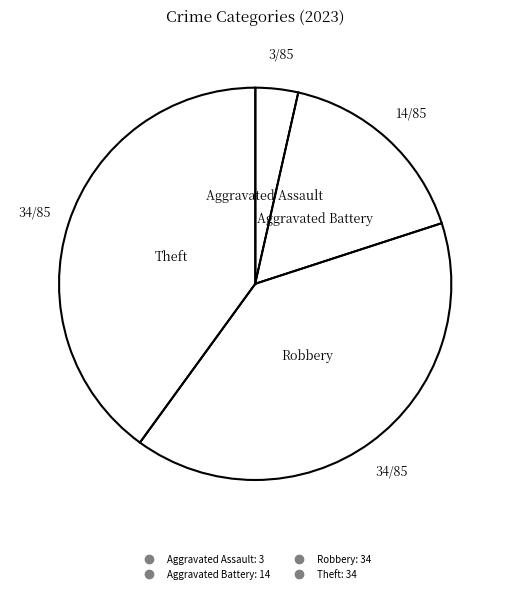

Count the number of slices in the pie.

4